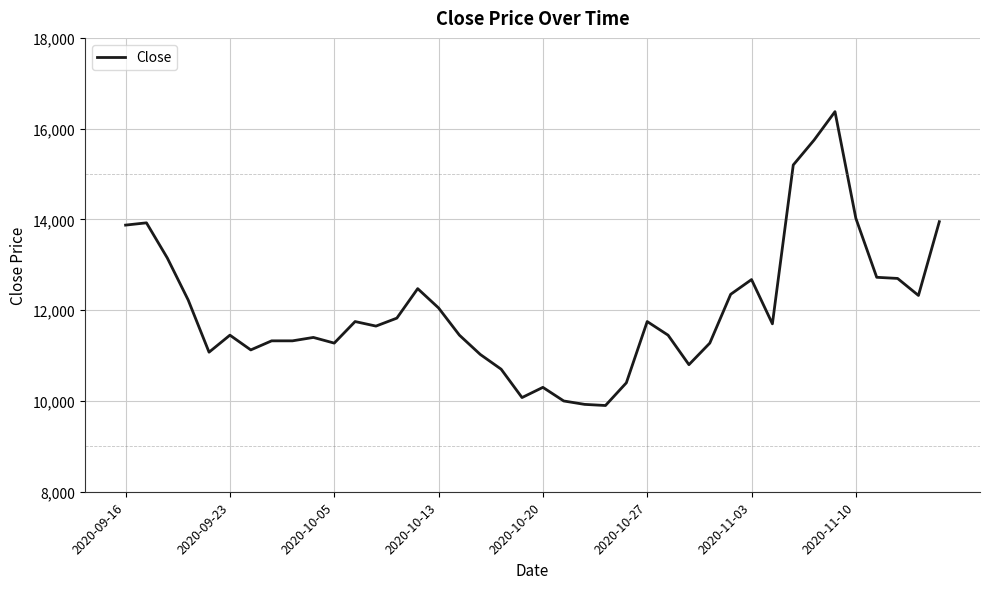

How many lines are shown in the chart?

1